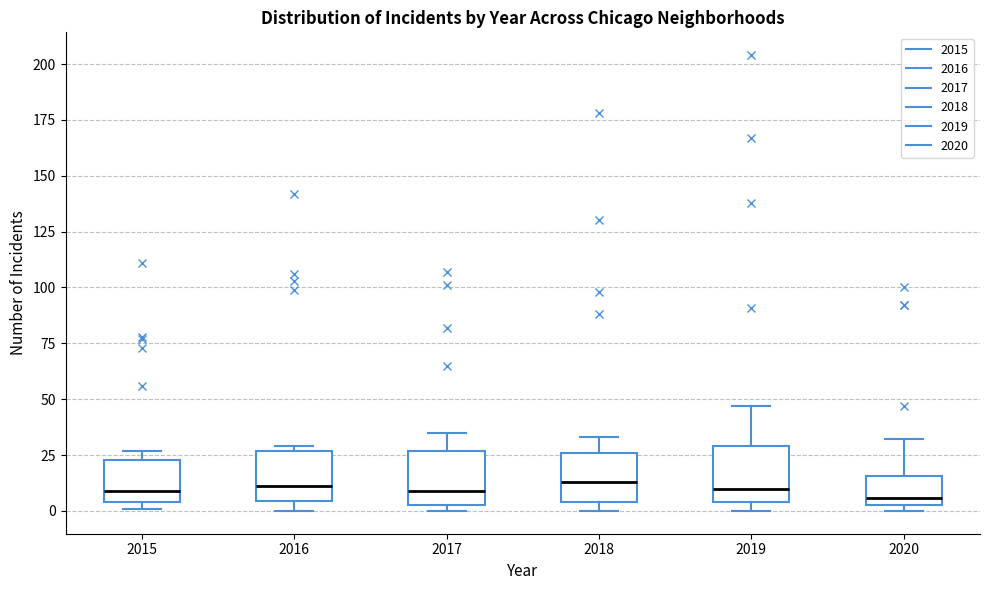

Where is the lower edge of the box at x = 2018 on the y-axis? The values are not printed on the chart, so give them approximately, as read against the axis.

5